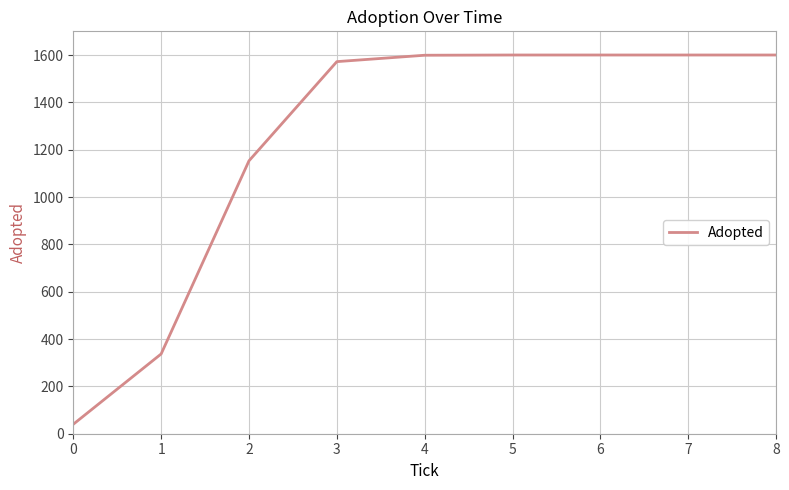

What is the difference between the second highest and minimum values?

1560